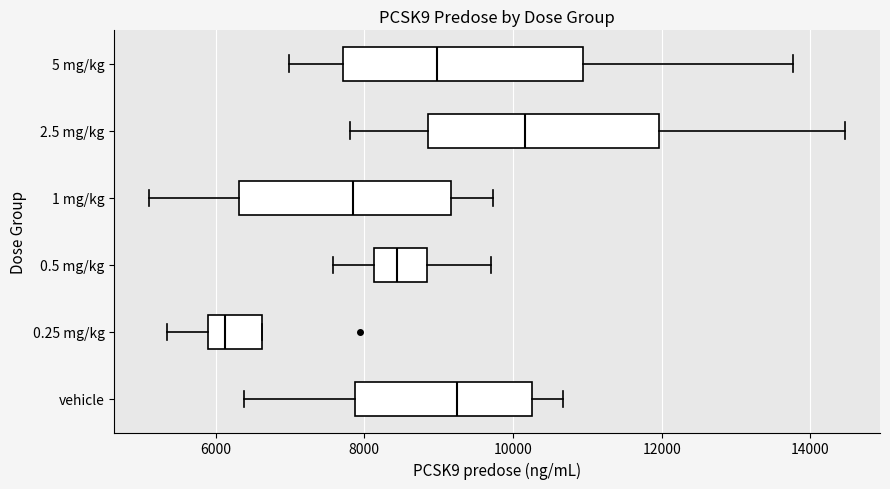

Which box's median line is the furthest to the left?

0.25 mg/kg